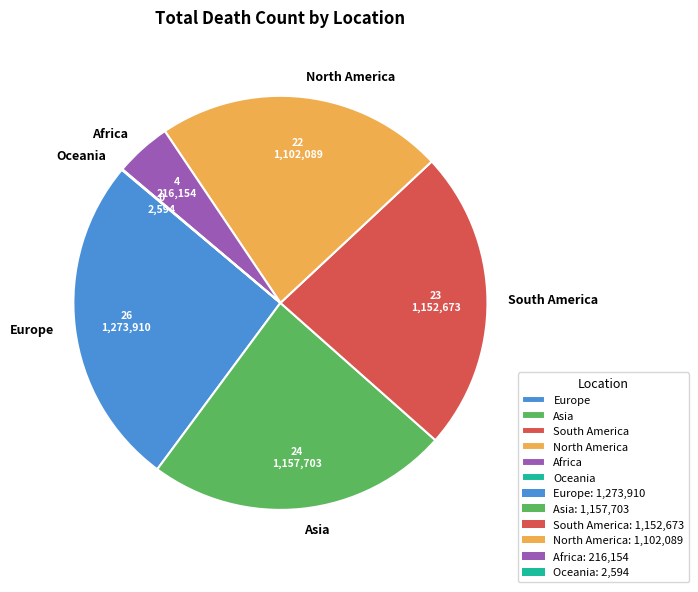

Is Asia the majority of the pie?

No